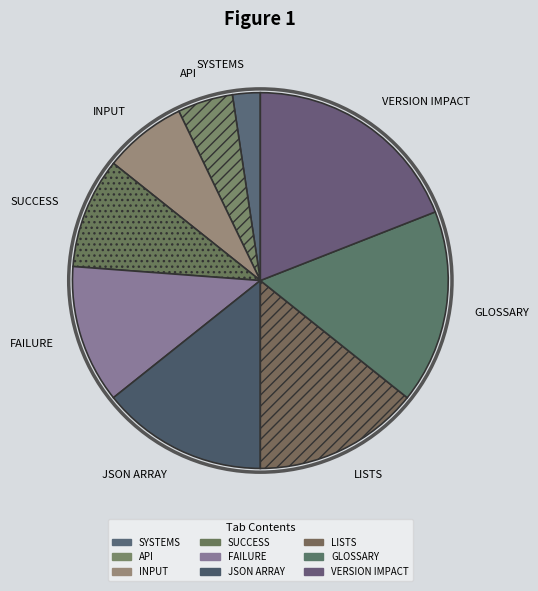

Count the number of slices in the pie.

9